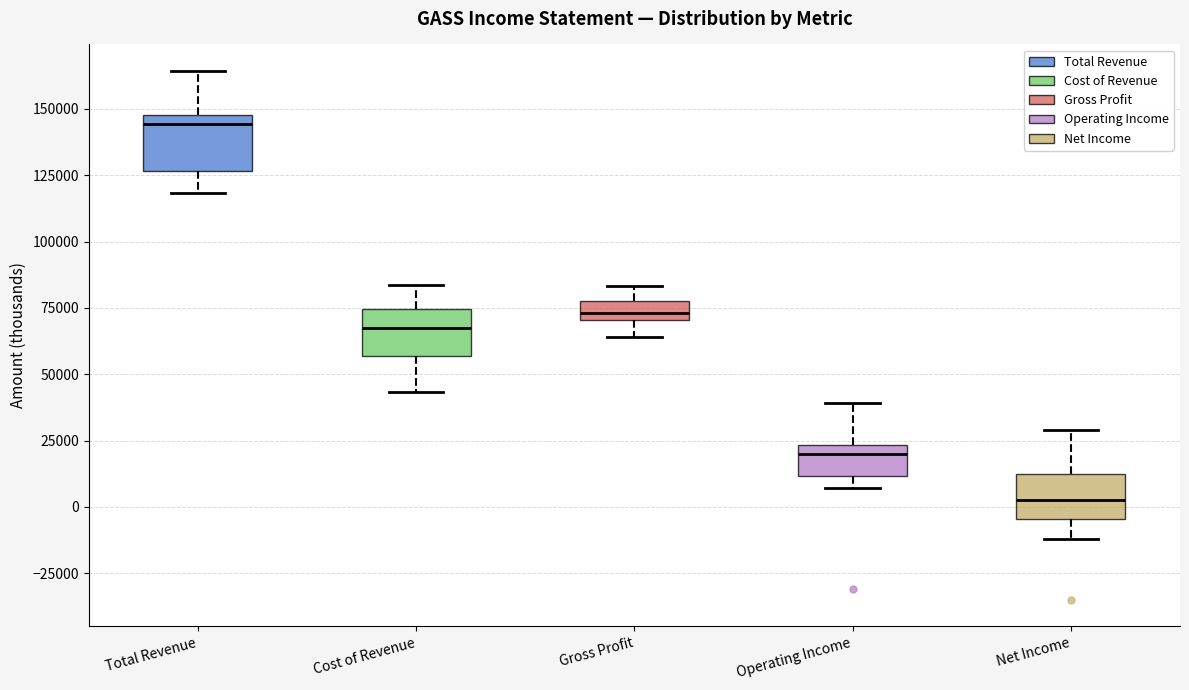

Where does the median line of the box for Gross Profit sit on the y-axis? The values are not printed on the chart, so give them approximately, as read against the axis.

75000